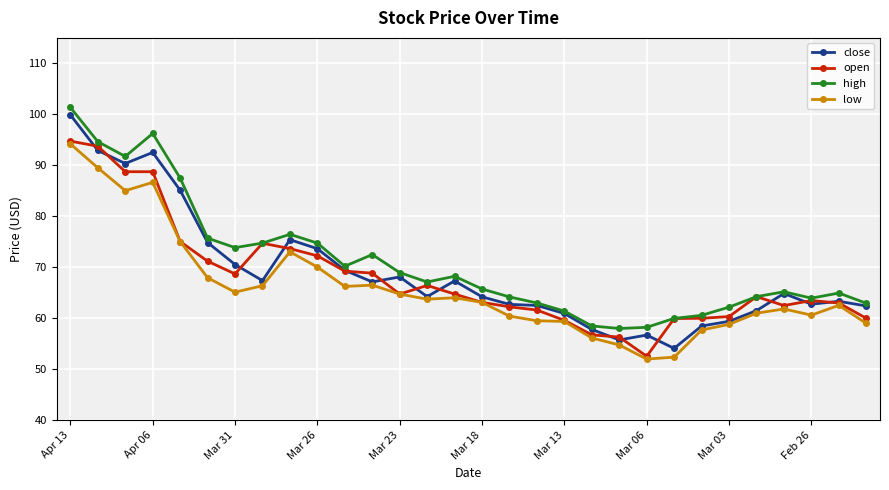

What is the highest value of the high series?

101.4